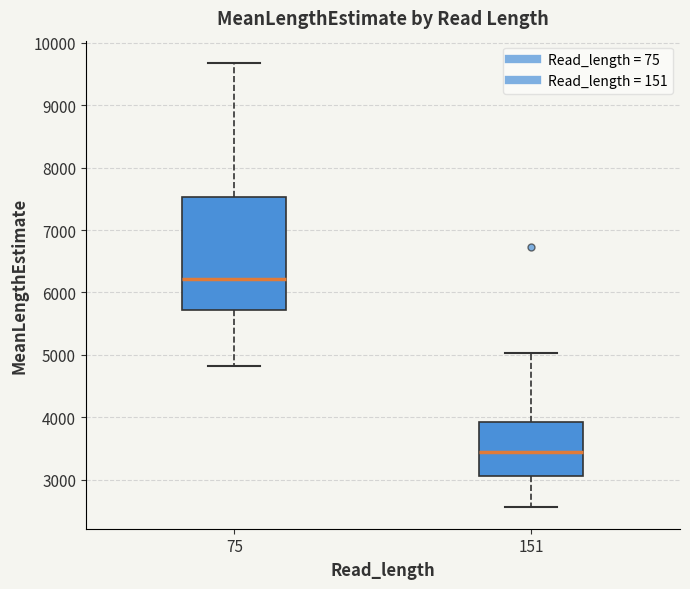

Where does the lower whisker of the box at x = 75 end on the y-axis? The values are not printed on the chart, so give them approximately, as read against the axis.

4800